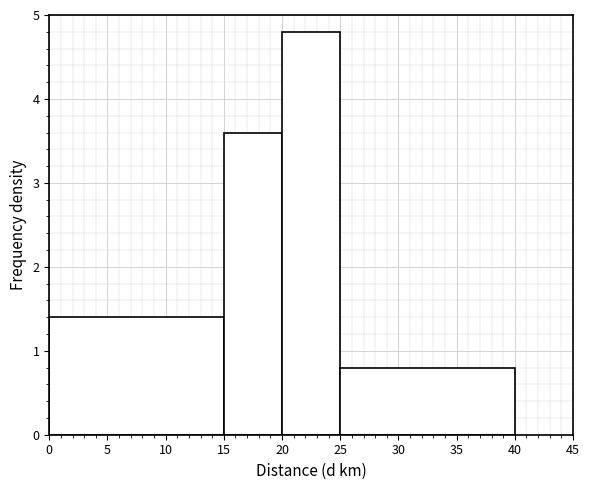

Reading left to right, transcribe this chart: for each bar, give the range it covers on the x-axis and its height. The values are not printed on the chart, so give them approximately, as read against the axis.

0 to 15: 1.4
15 to 20: 3.6
20 to 25: 4.8
25 to 40: 0.8